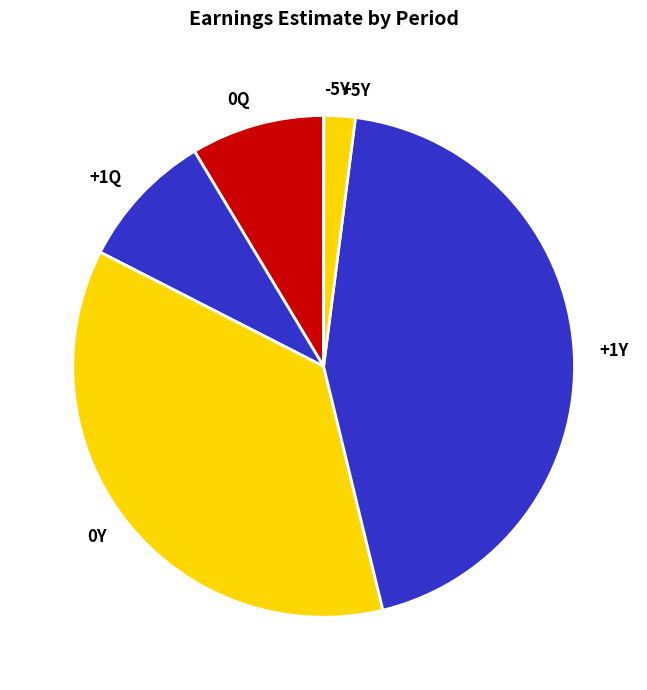

Do +1Q and 0Q together represent more than half of the pie?

No